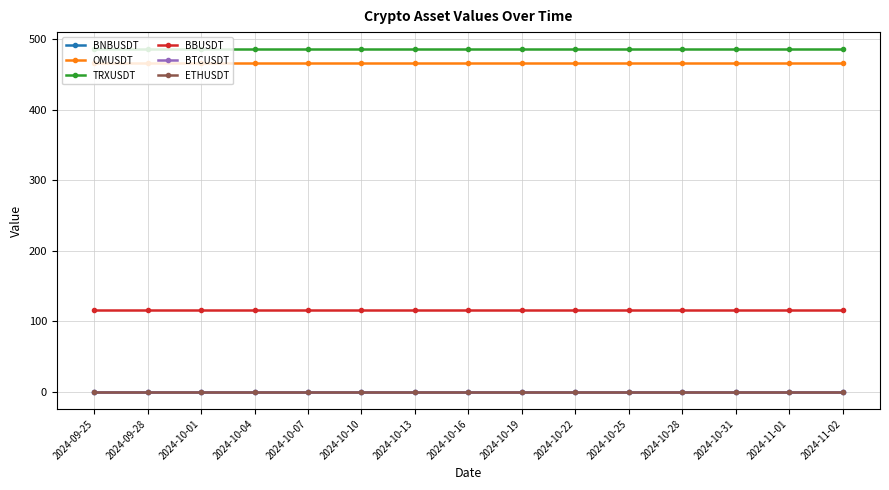

True or false: BBUSDT has a value of 61.9 at 2024-10-16.

False